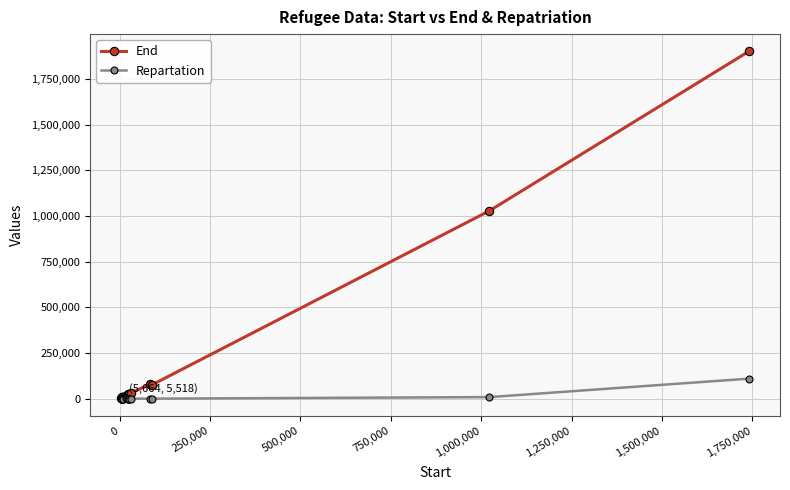

Which series has the widest spread of values?

End